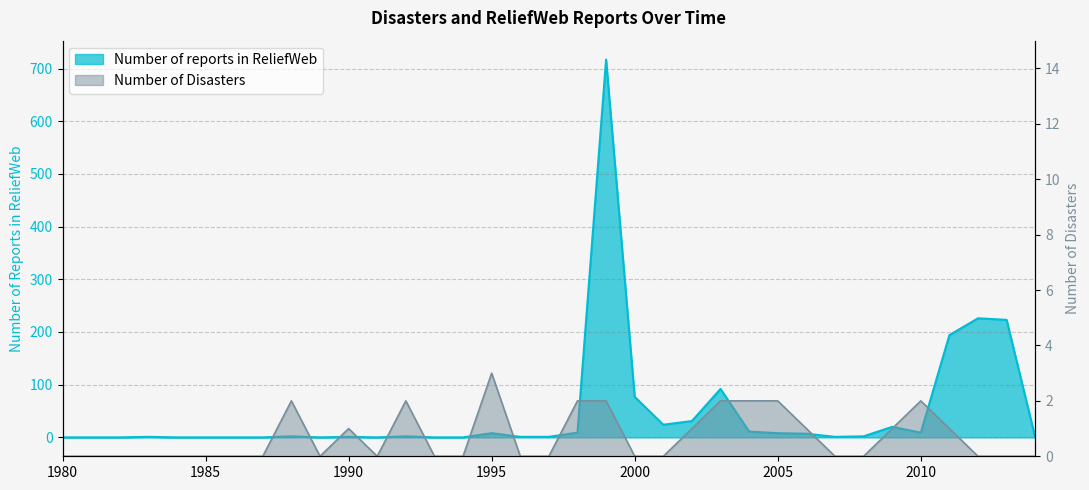

True or false: Number of reports in ReliefWeb and Number of Disasters cross at least once.

False